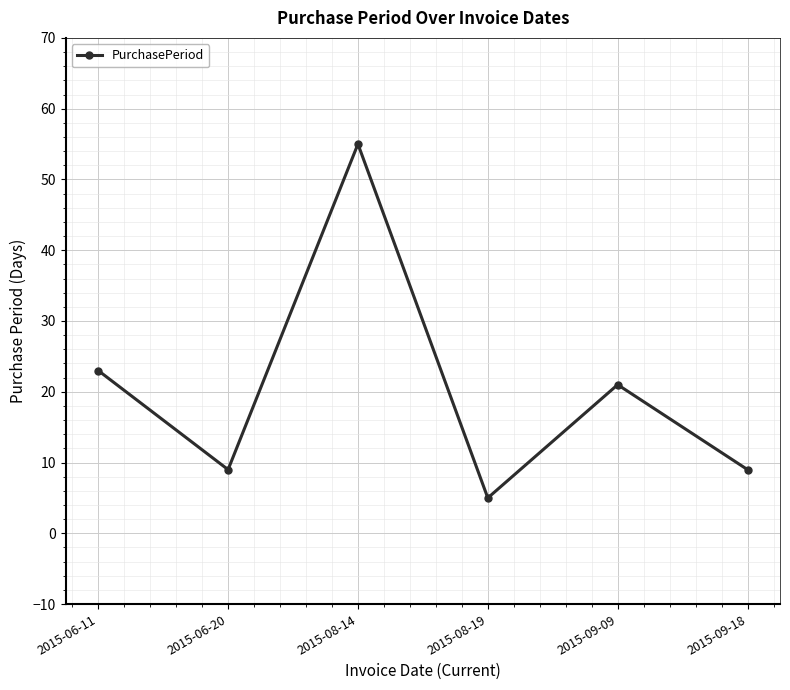

What is the smallest value displayed?

5